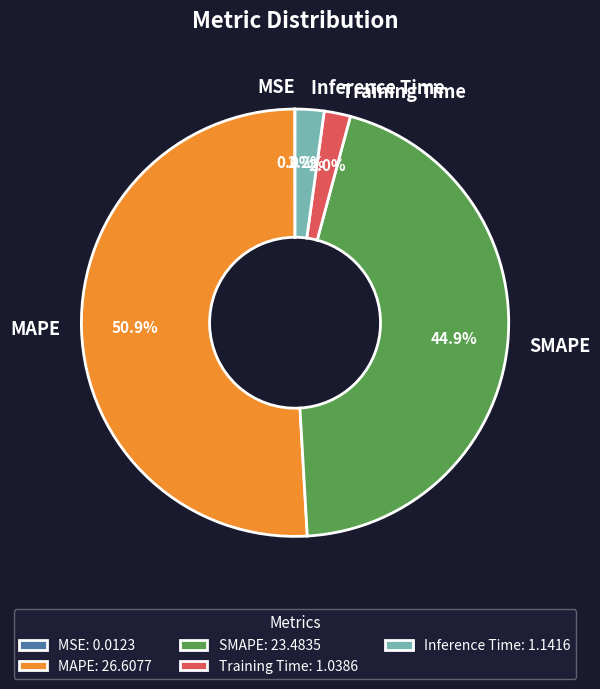

Does any single category account for the majority?

Yes